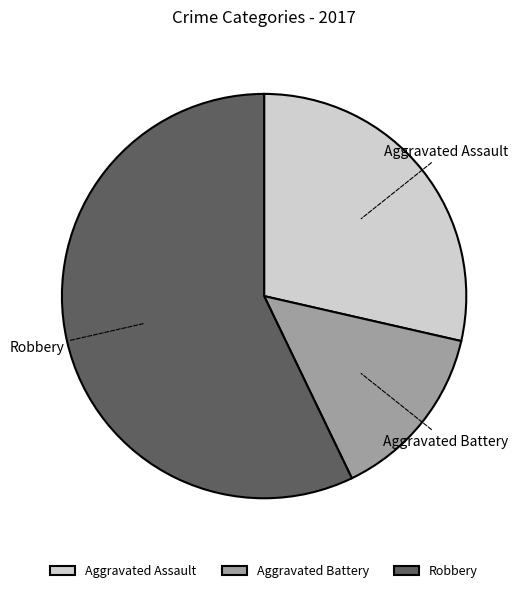

Combined, do Robbery and Aggravated Assault account for over 50%?

Yes